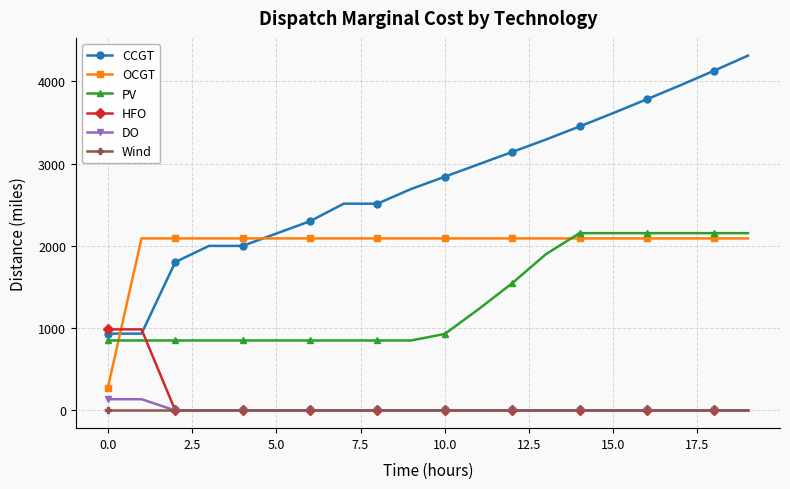

True or false: CCGT and PV intersect in this chart.

False